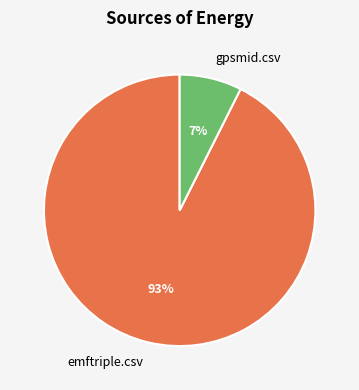

Which slice is the largest?

emftriple.csv